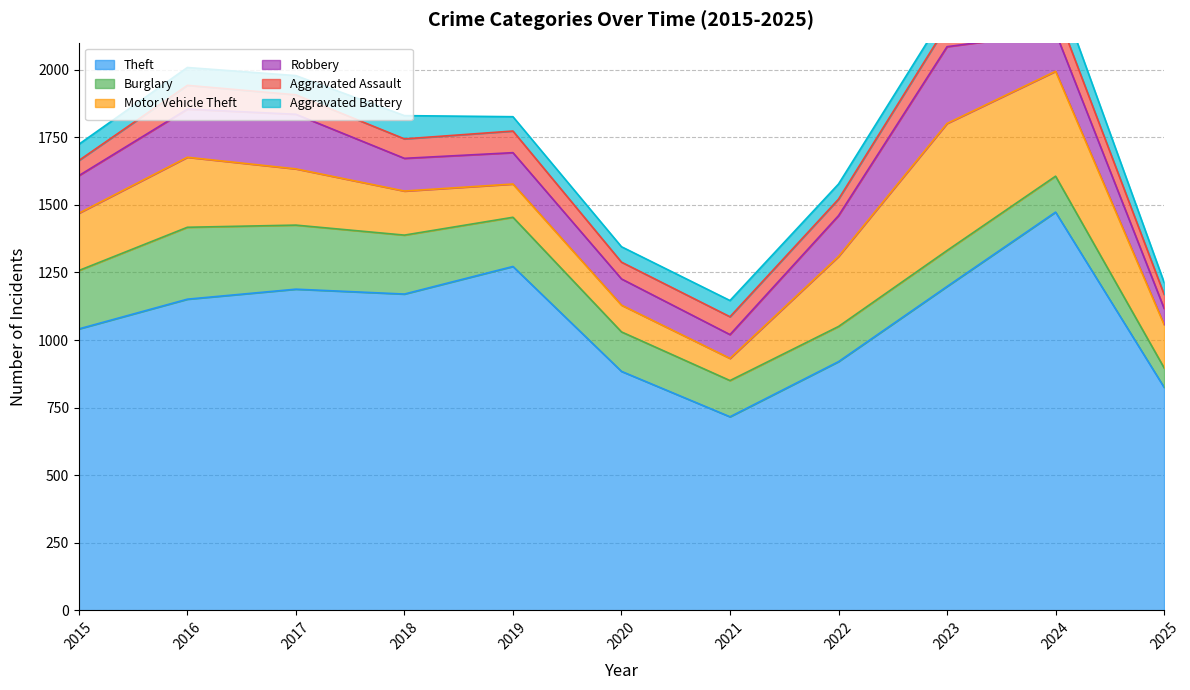

At which category does Motor Vehicle Theft reach its first local peak?

2016